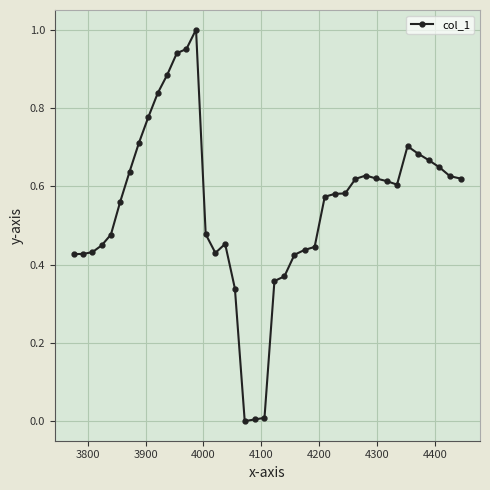

How many lines are shown in the chart?

1